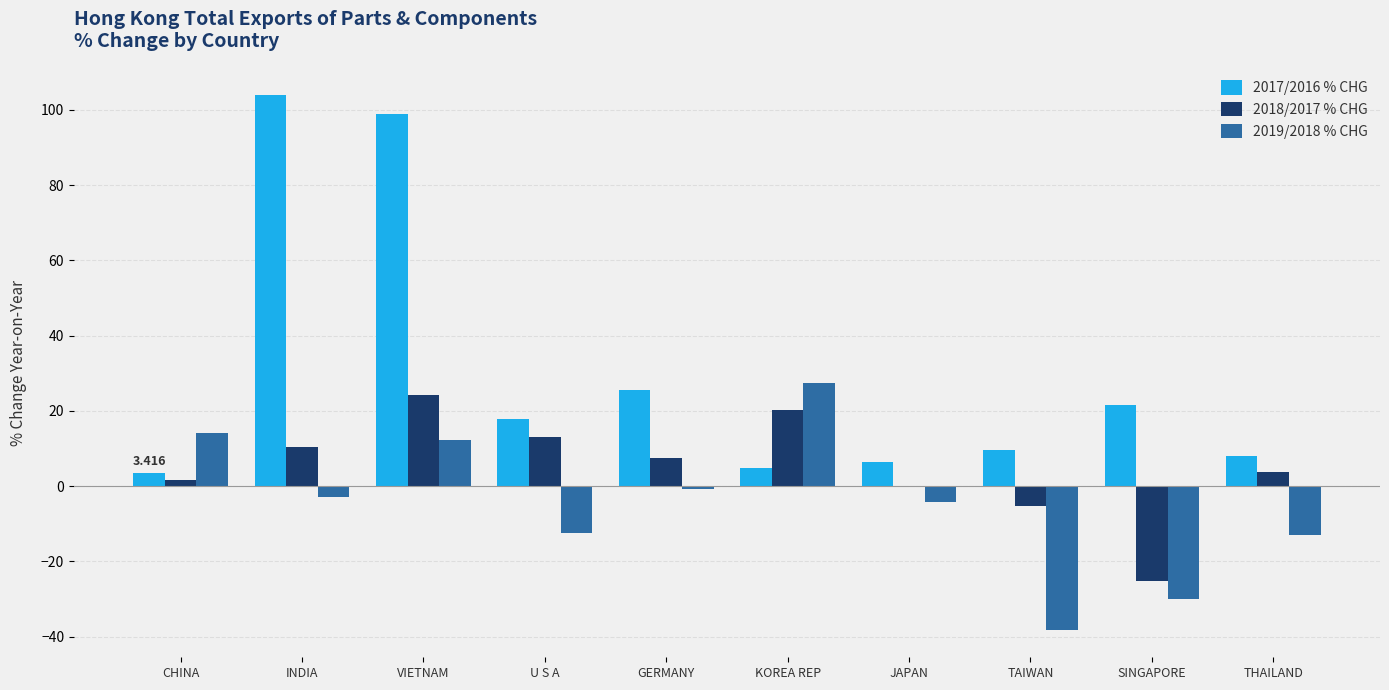

What is the approximate value of 2017/2016 % CHG at CHINA?

3.4